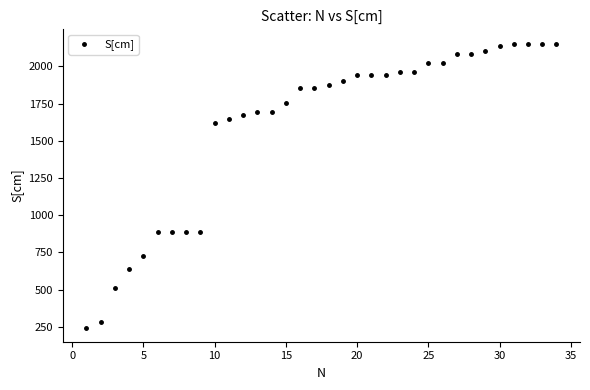

What is the range of Y values (max minus min)?

1908.9